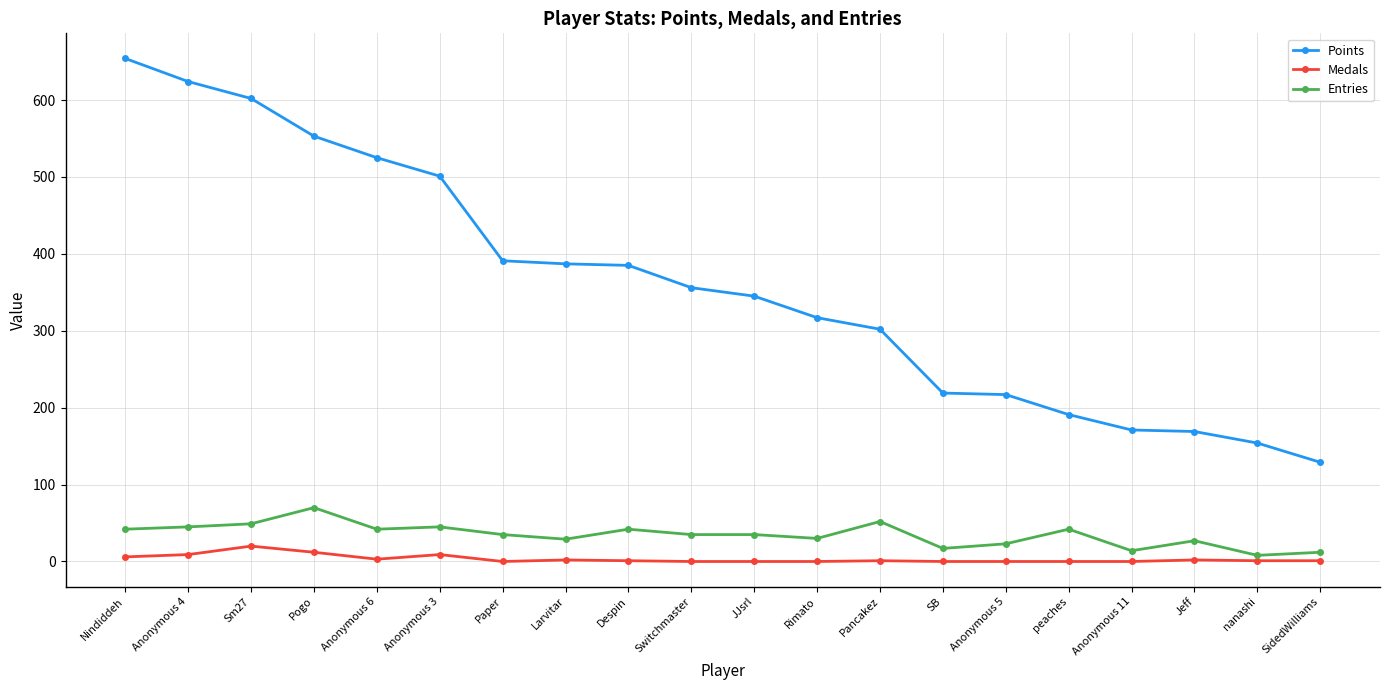

Is it true that Points equals 169 at Jeff?

True